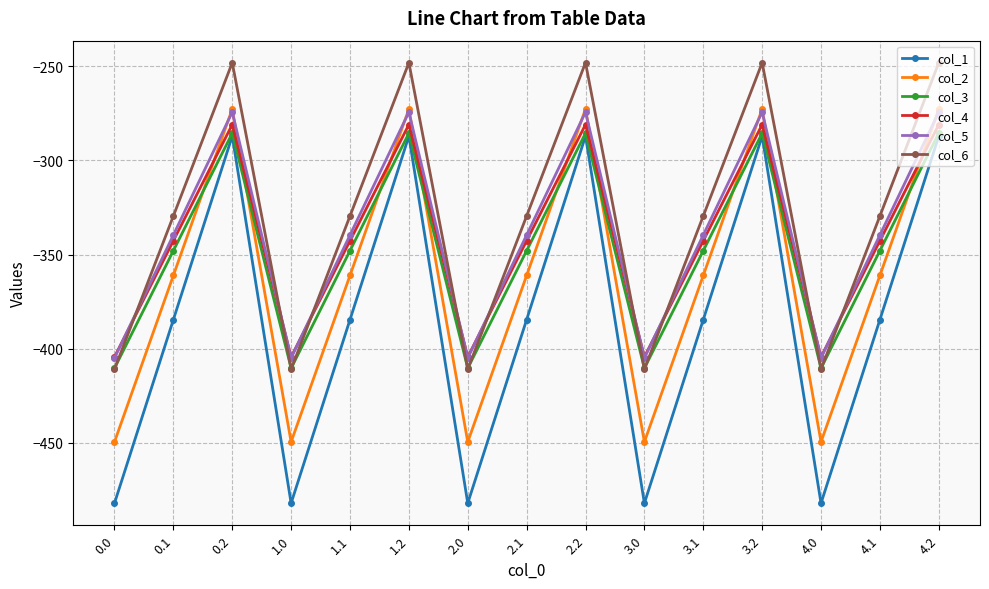

What are all the series names shown in the legend?

col_1, col_2, col_3, col_4, col_5, col_6